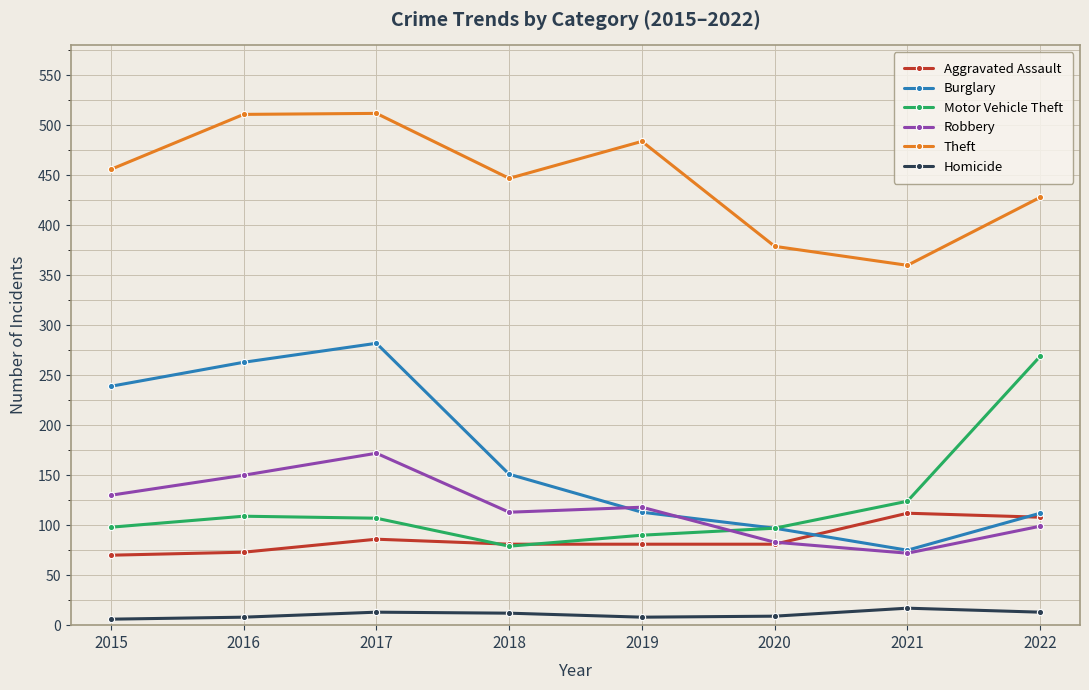

What is the value of the Homicide point at the 6th from the left?

9